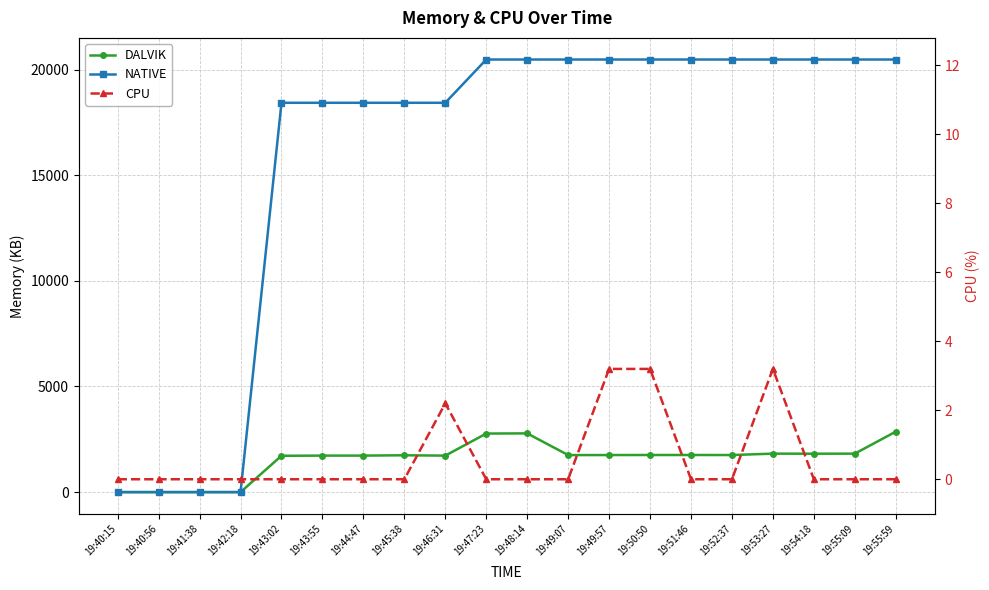

The value of CPU at 19:41:38 is 2.2. True or false?

False